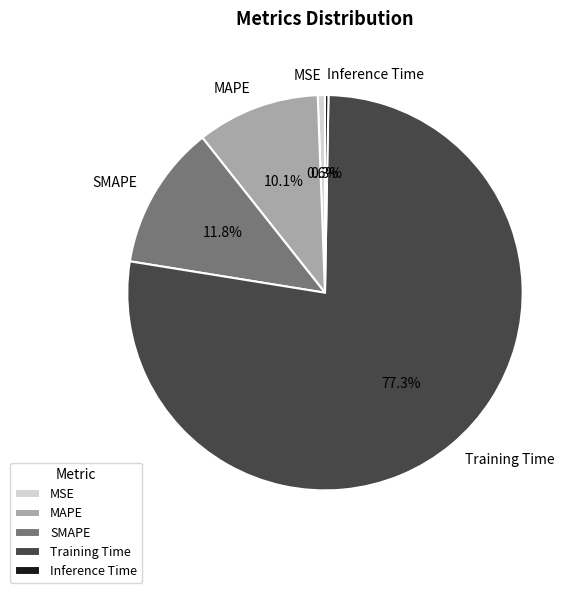

Which category has the biggest portion of the pie?

Training Time